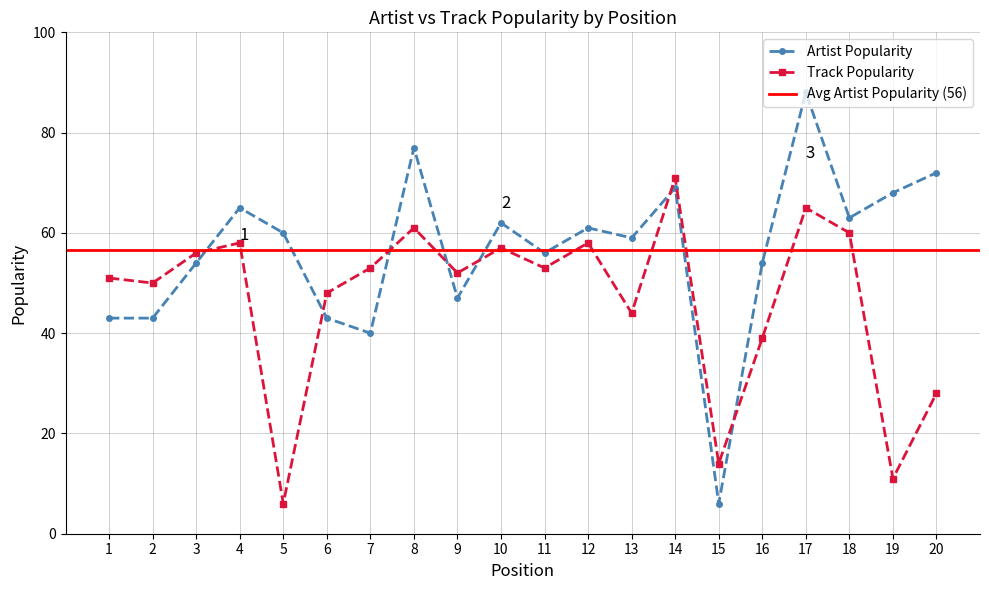

True or false: Track Popularity has more than 1 interior local peaks.

True